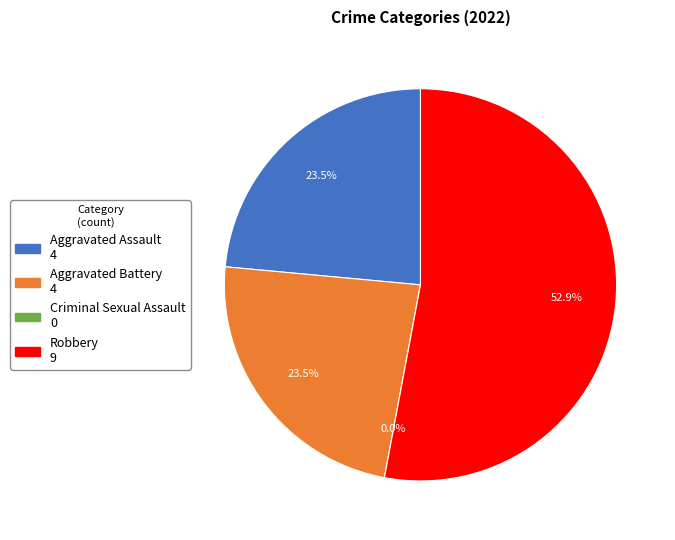

Which slice is the smallest?

Criminal Sexual Assault